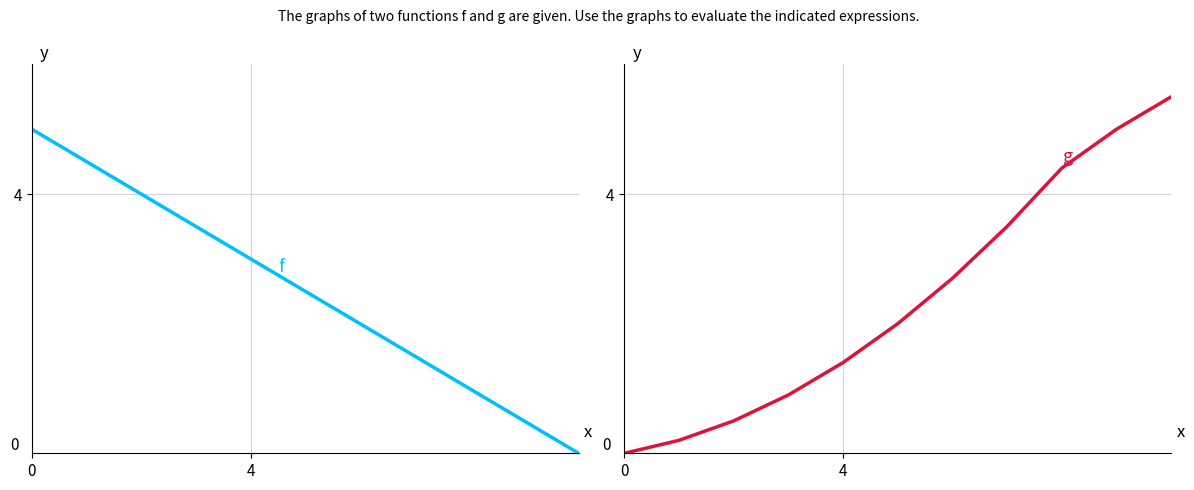

Where does the g series first go above 2?

6